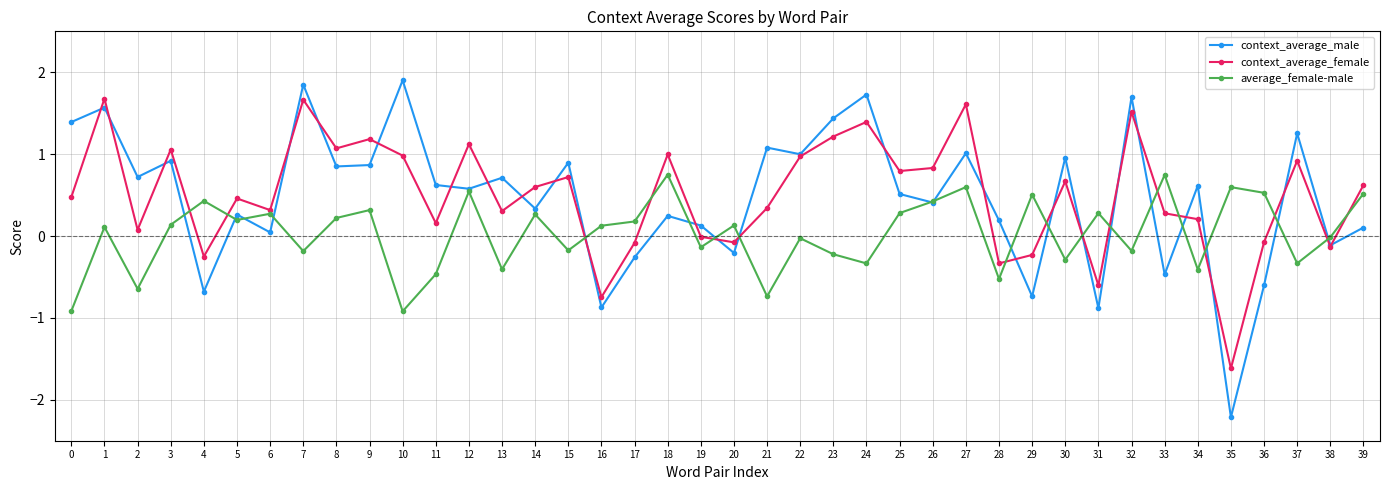

What is the value of the context_average_male point at the 17th from the left?

-0.9